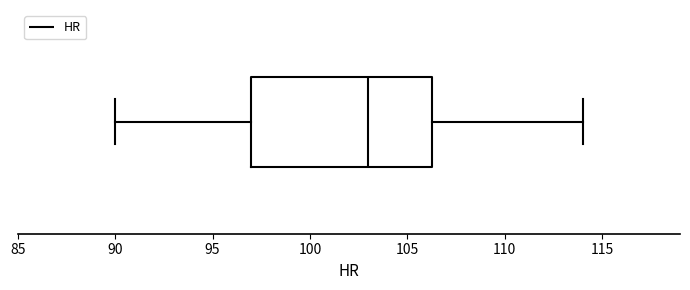

Where does the median line of the box sit on the x-axis? The values are not printed on the chart, so give them approximately, as read against the axis.

103.0